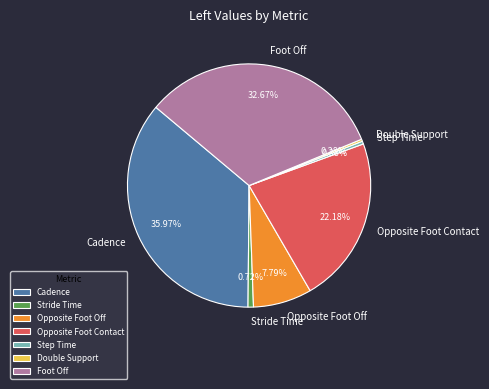

Which category has the biggest portion of the pie?

Cadence